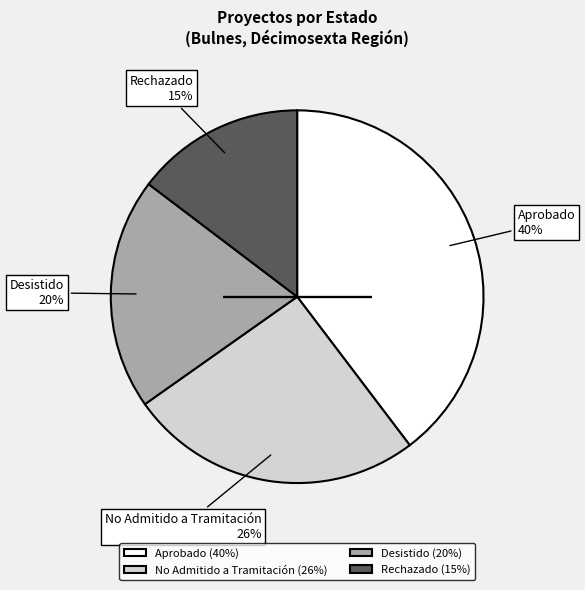

Do Aprobado (40%) and No Admitido a Tramitación (26%) together represent more than half of the pie?

Yes